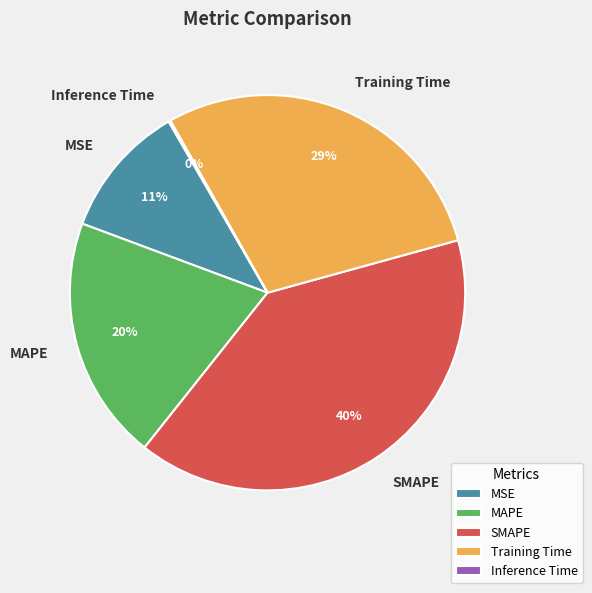

Which slice is the largest?

SMAPE